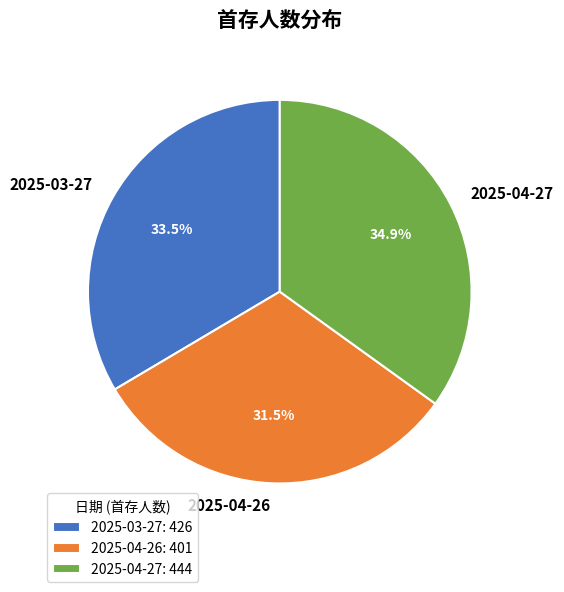

Is the sum of 2025-03-27 and 2025-04-27 greater than half?

Yes